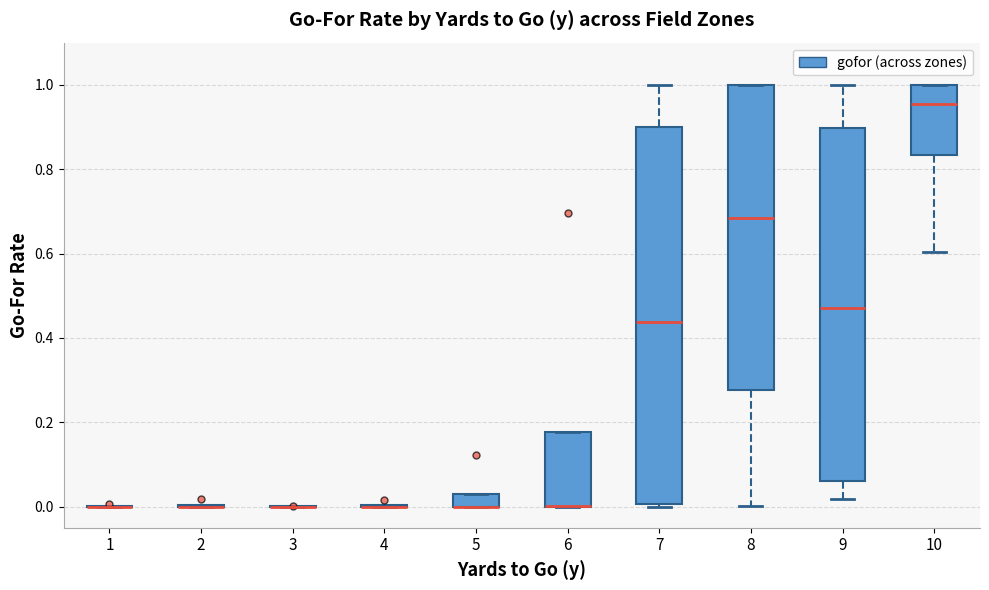

Reading left to right, read every box against the y-axis: the position of its median line, the range the box covers, and the ends of its whiskers. The values are not printed on the chart, so give them approximately, as read against the axis.

1: box collapsed to a line at 0.00, whiskers 0.00 to 0.00
2: box collapsed to a line at 0.00, whiskers 0.00 to 0.00
3: box collapsed to a line at 0.00, whiskers 0.00 to 0.00
4: box collapsed to a line at 0.00, whiskers 0.00 to 0.00
5: median 0.00 (drawn on the box's lower edge), box 0.00 to 0.04, whiskers 0.00 to 0.04
6: median 0.00 (drawn on the box's lower edge), box 0.00 to 0.18, whiskers 0.00 to 0.18
7: median 0.44, box 0.00 to 0.90, whiskers 0.00 to 1.00
8: median 0.68, box 0.28 to 1.00, whiskers 0.00 to 1.00
9: median 0.48, box 0.06 to 0.90, whiskers 0.02 to 1.00
10: median 0.96, box 0.84 to 1.00, whiskers 0.60 to 1.00